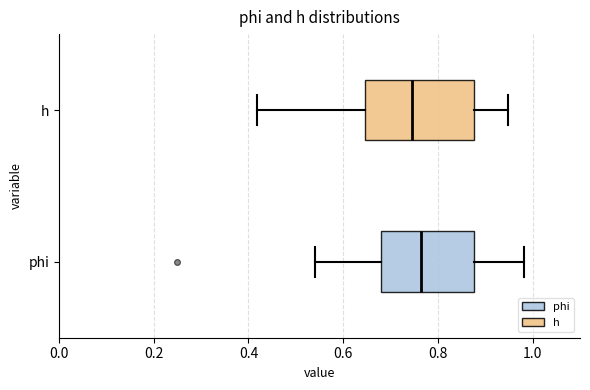

Reading bottom to top, read every box against the x-axis: the position of its median line, the range the box covers, and the ends of its whiskers. The values are not printed on the chart, so give them approximately, as read against the axis.

phi: median 0.76, box 0.68 to 0.88, whiskers 0.54 to 0.98
h: median 0.74, box 0.64 to 0.88, whiskers 0.42 to 0.94